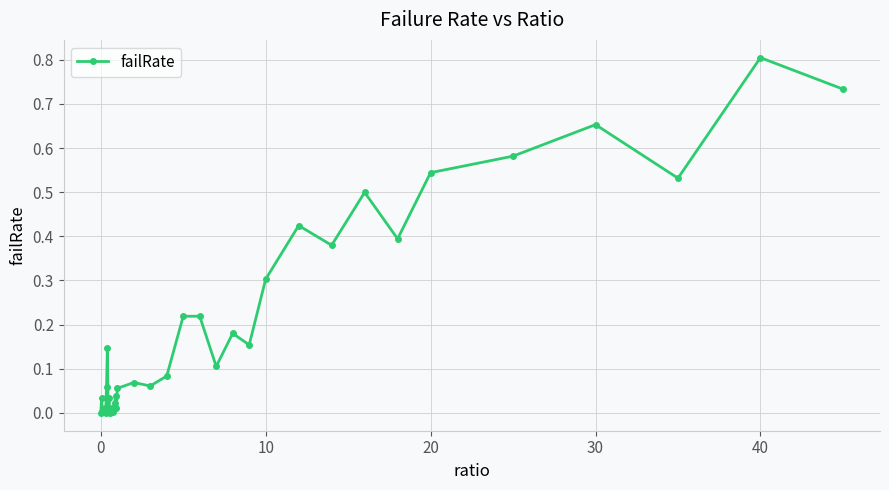

What is the difference between the maximum and minimum values?

0.8